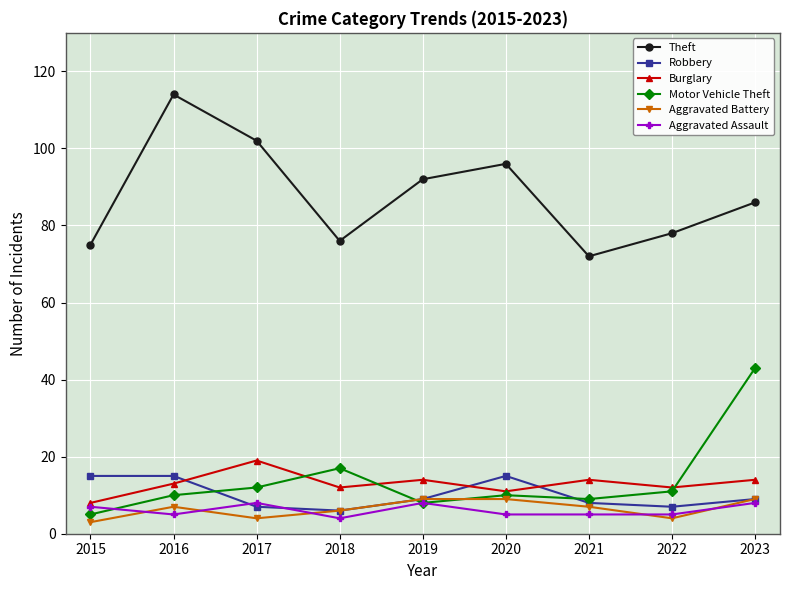

What is the value of the Aggravated Battery point at the 5th from the left?

9